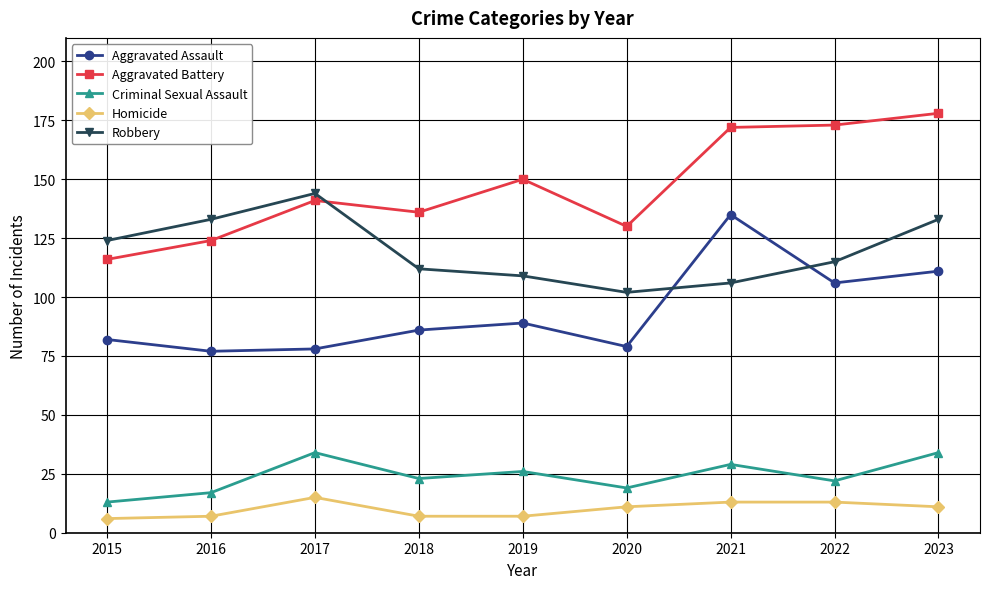

The Aggravated Battery series shows 150 at 2019. True or false?

True